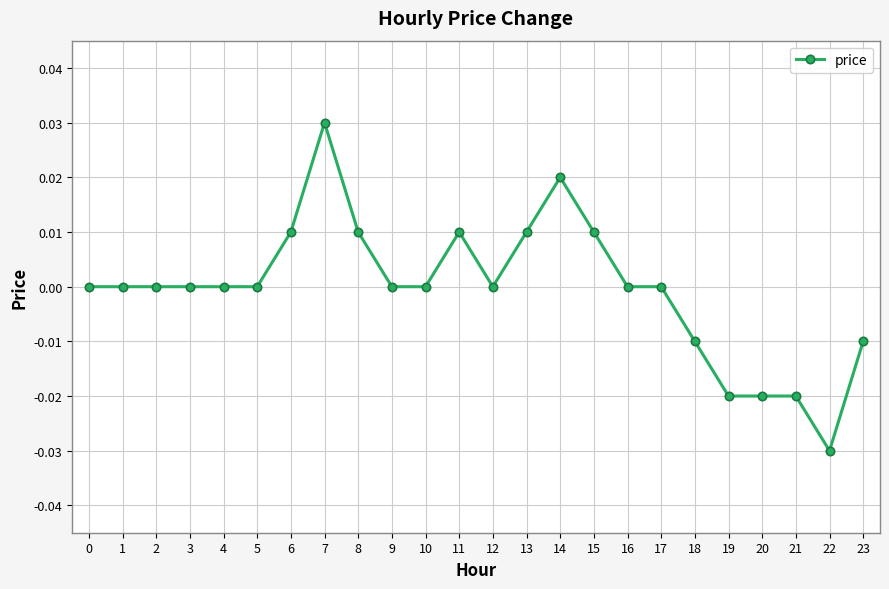

What is the difference between the maximum and minimum values?

0.1